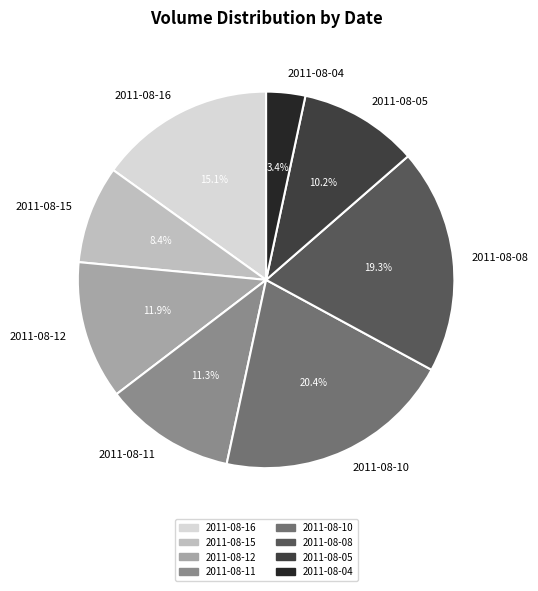

Count the number of slices in the pie.

8